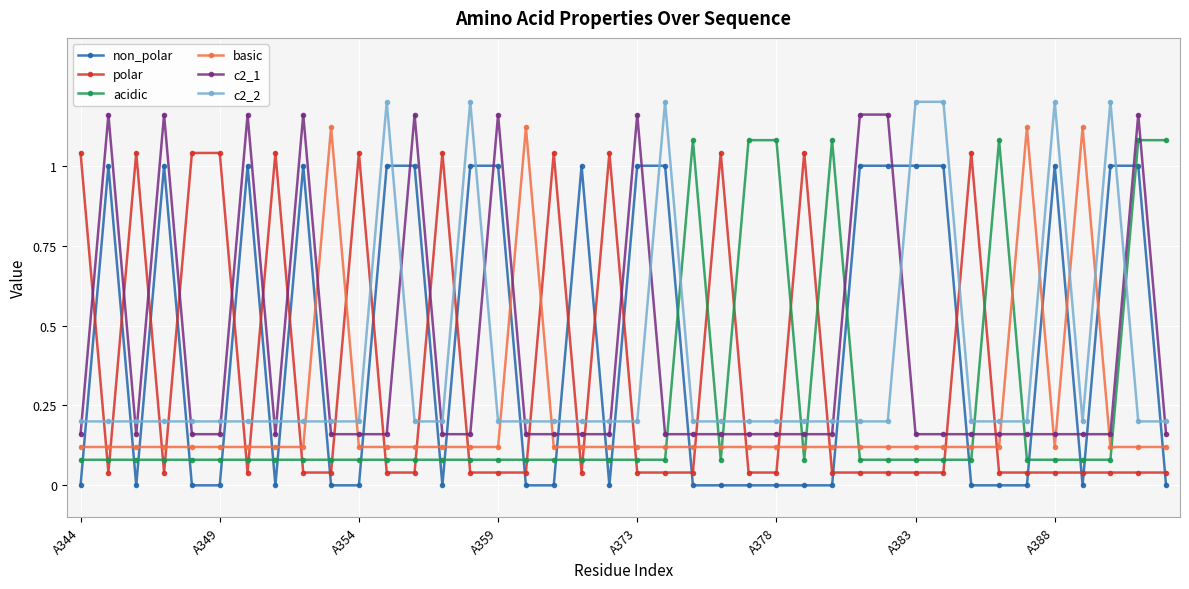

What is the sum of all c2_2 values?

15.0